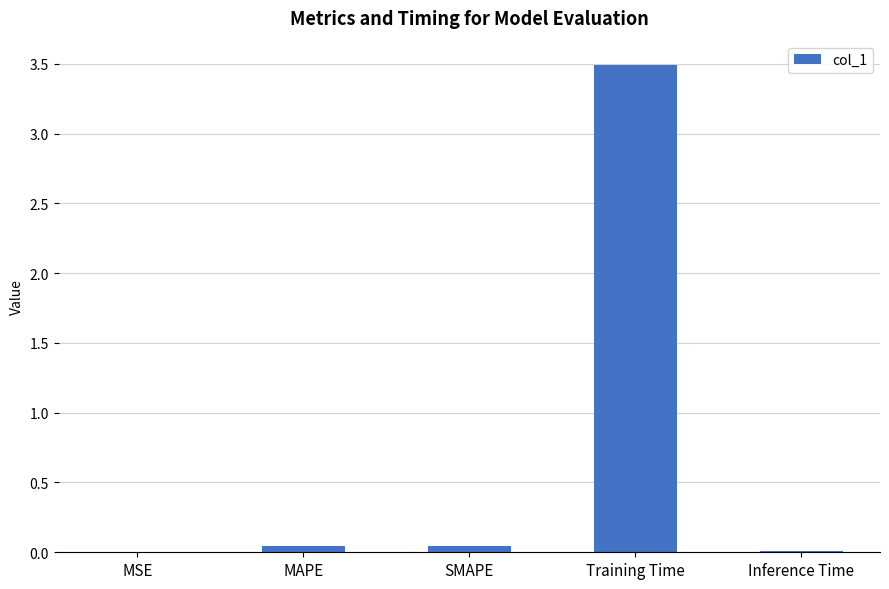

Between Training Time and Inference Time, which is larger?

Training Time